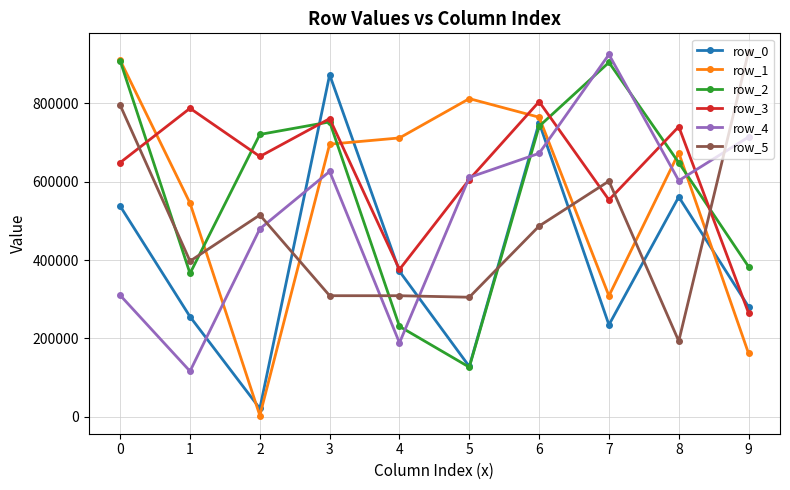

The row_4 series shows 181862 at 5. True or false?

False